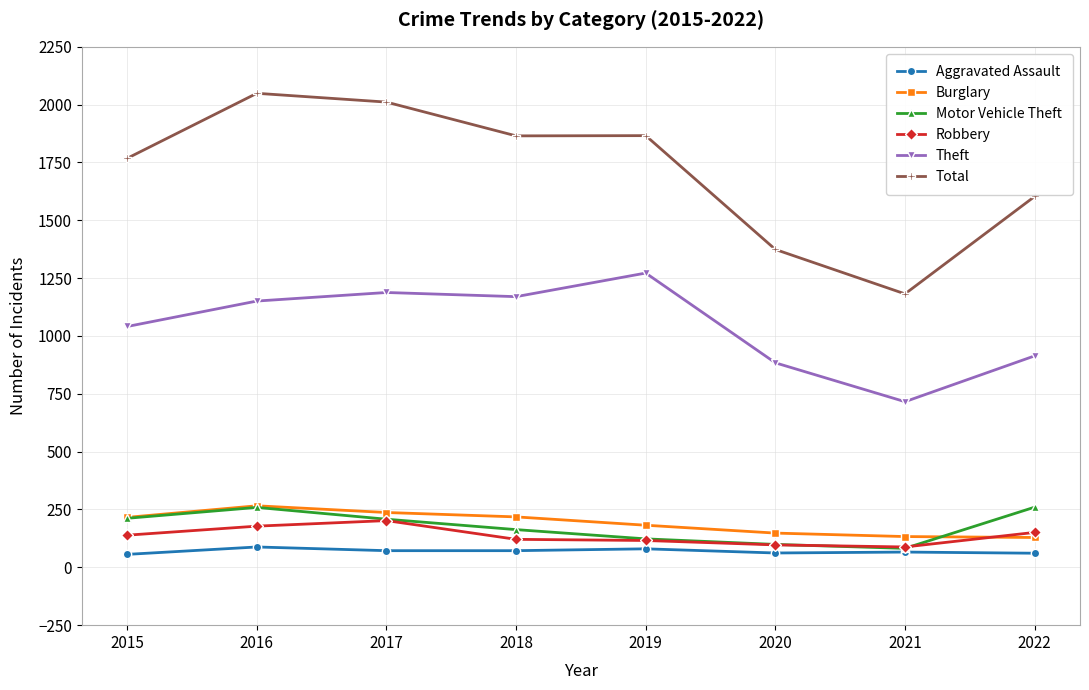

Is the value of Robbery at 2020 greater than the value of Motor Vehicle Theft at 2018?

No